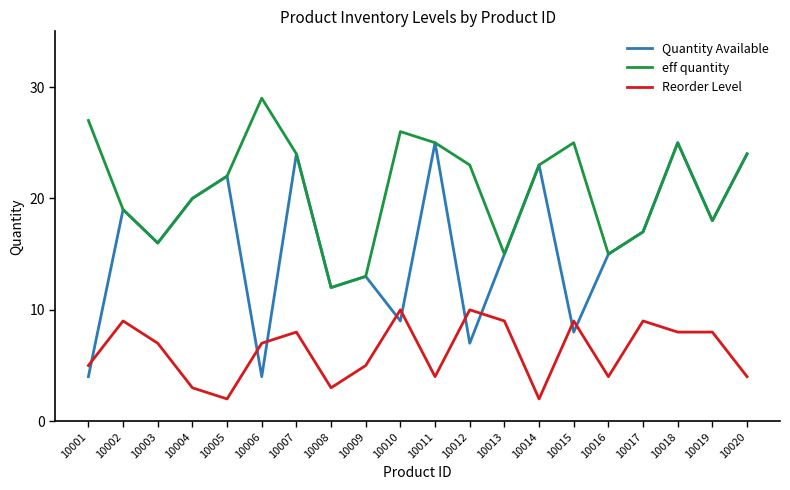

How many times do Quantity Available and Reorder Level cross each other?

9